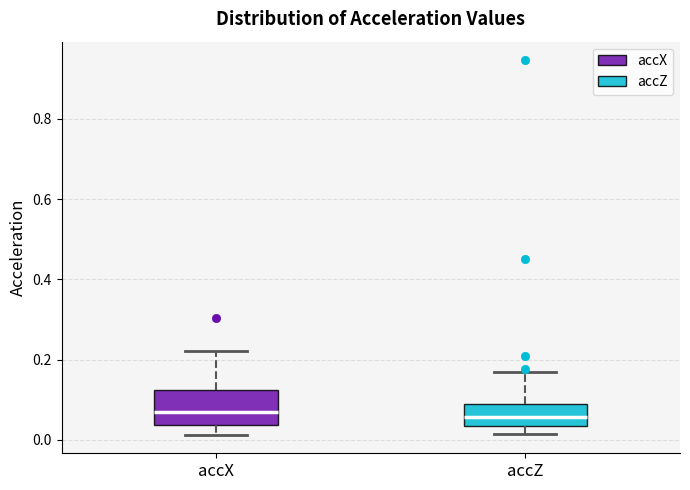

Reading left to right, read every box against the y-axis: the position of its median line, the range the box covers, and the ends of its whiskers. The values are not printed on the chart, so give them approximately, as read against the axis.

accX: median 0.08, box 0.04 to 0.12, whiskers 0.02 to 0.22
accZ: median 0.06, box 0.04 to 0.08, whiskers 0.02 to 0.16